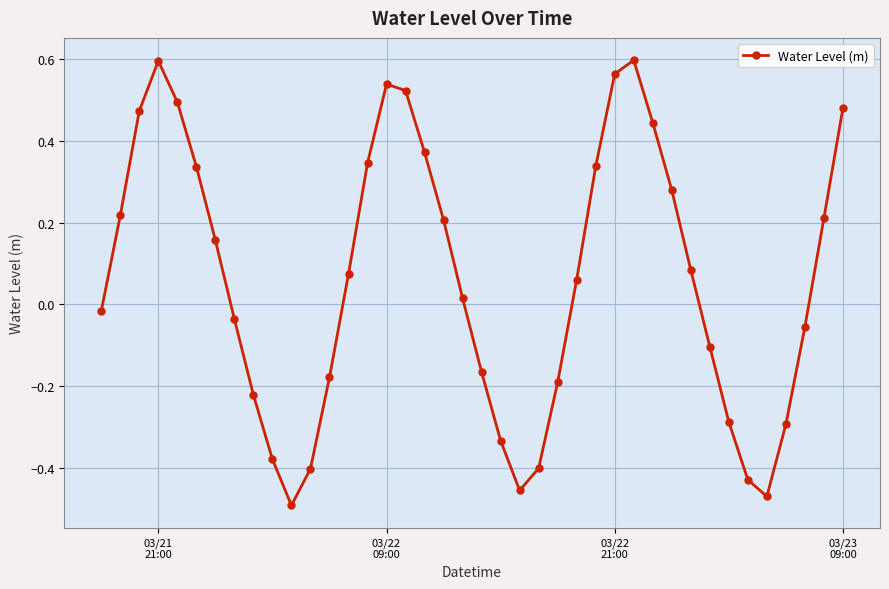

Does the chart display data point markers on the line(s)?

Yes